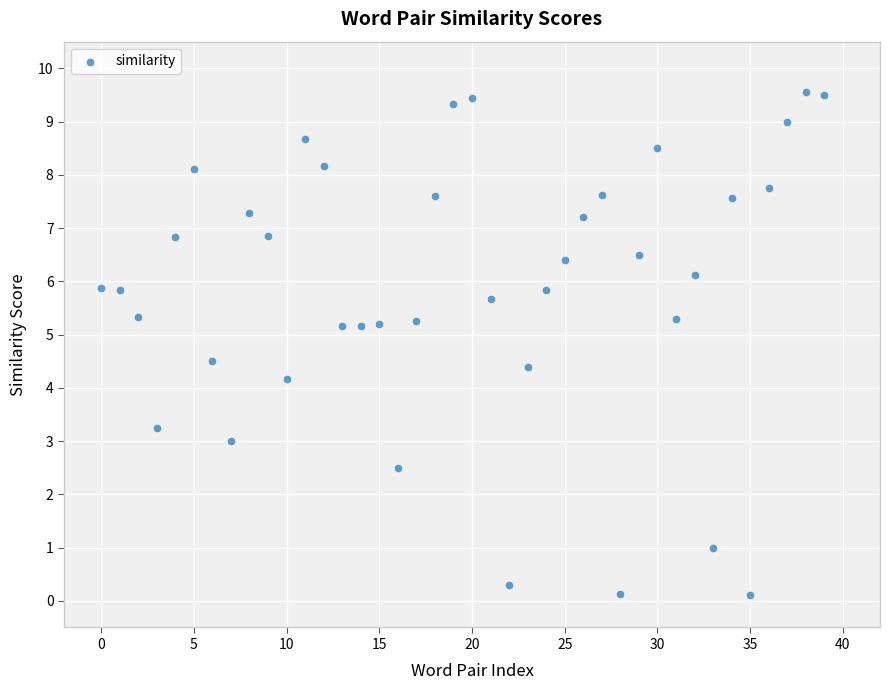

What Y value in the scatter plot is closest to 4?

4.2